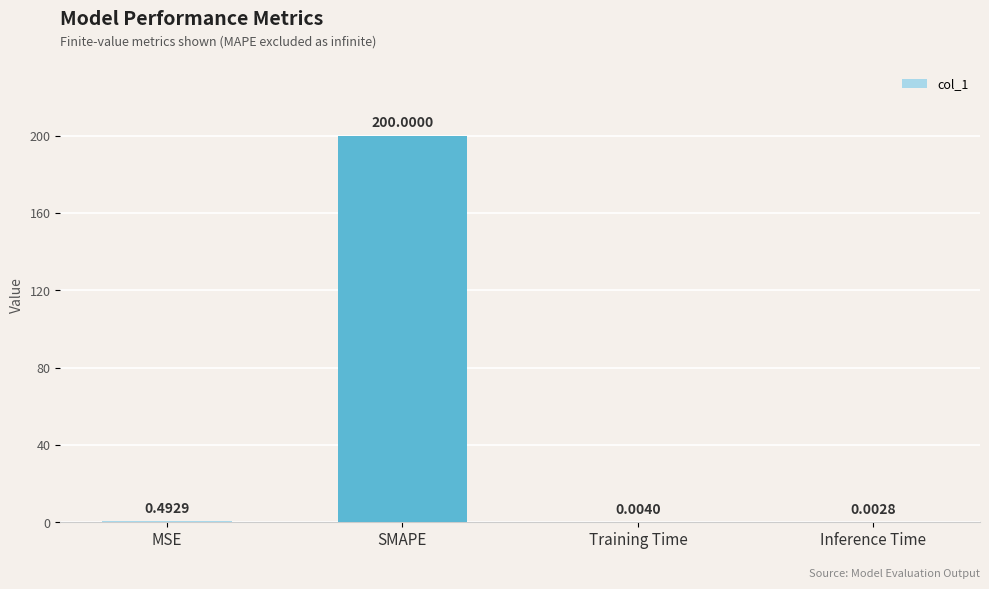

Which category has the highest value across all series?

SMAPE